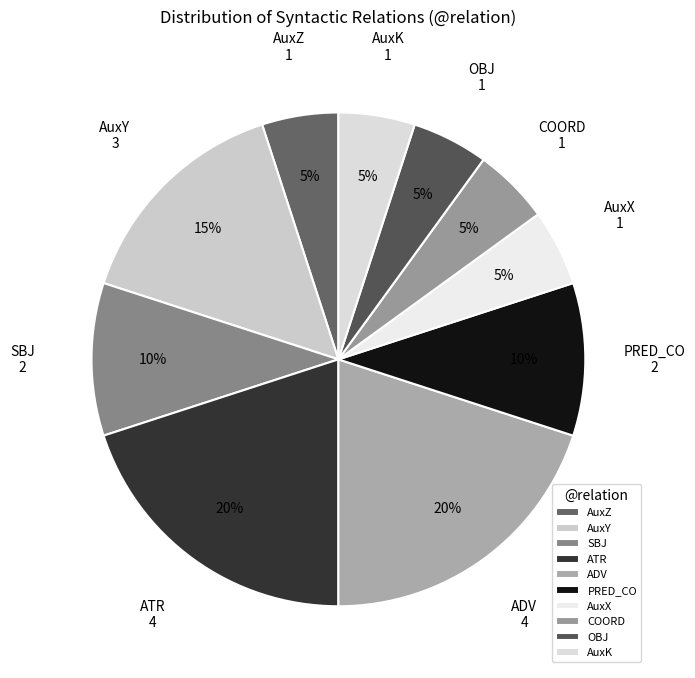

Which has a higher value, ATR or PRED_CO?

ATR